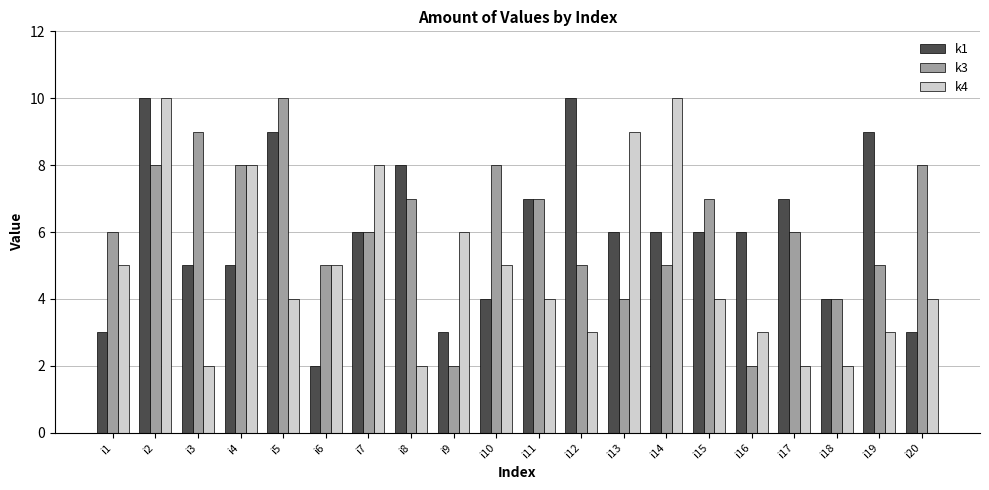

Which series has the largest total across all categories?

k3